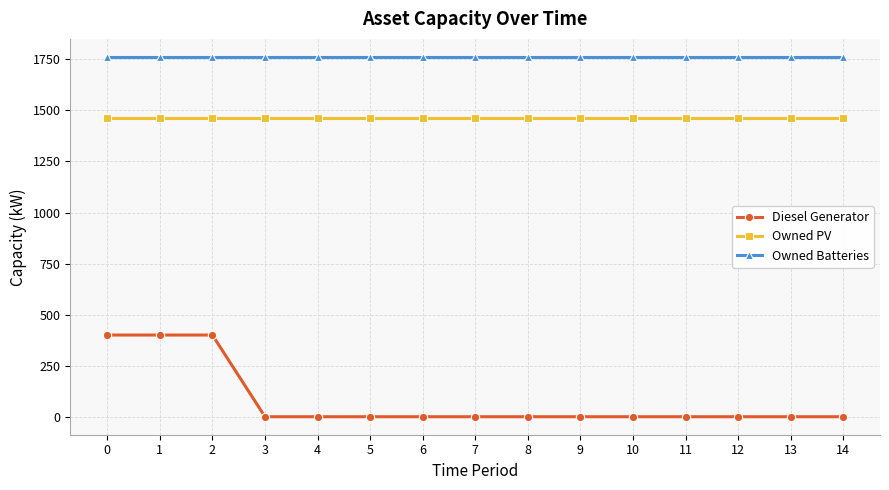

Is it true that Diesel Generator equals 0 at 3?

True